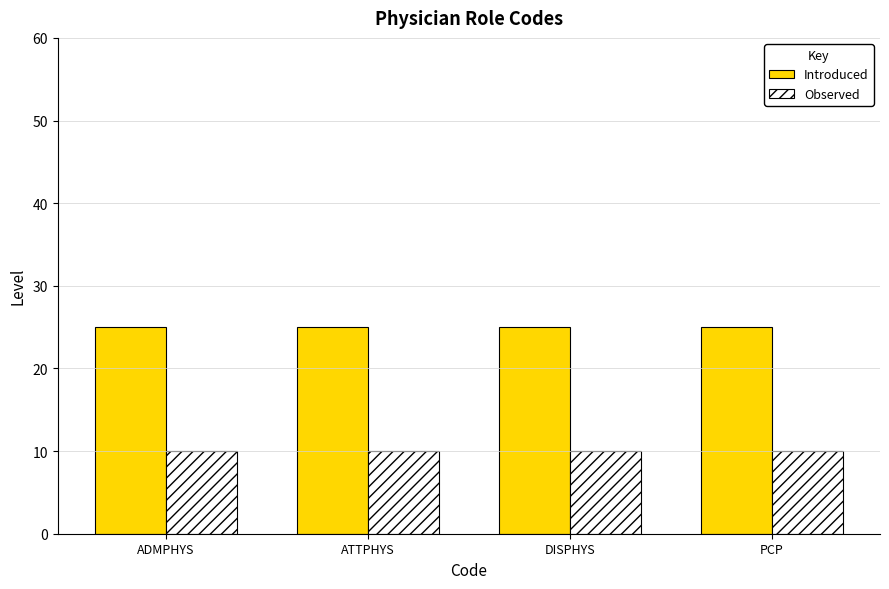

The value of Introduced at PCP is 34. True or false?

False